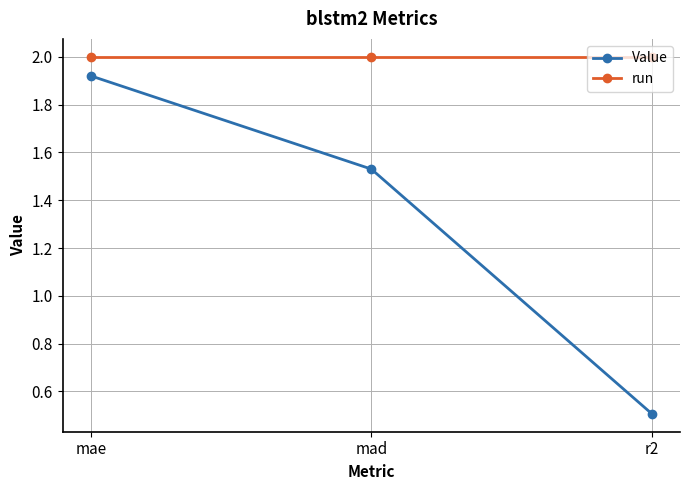

Which series has the widest spread of values?

Value